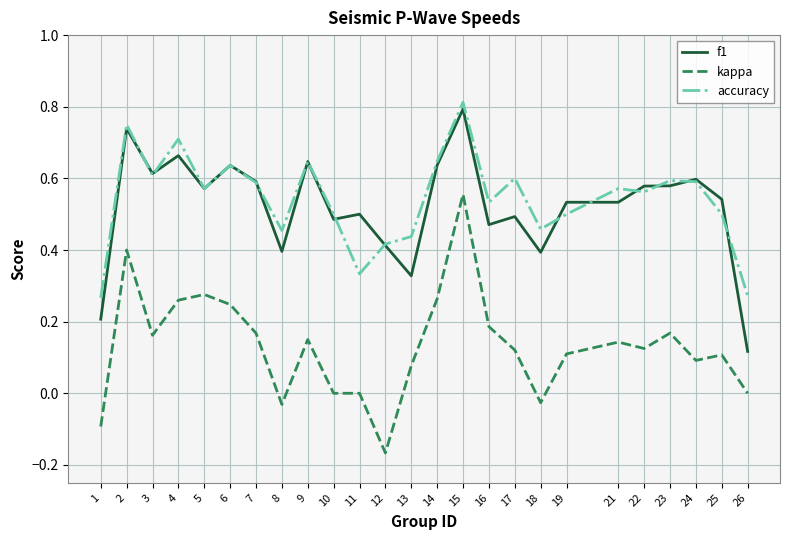

Is this an area chart (filled region under the line)?

No